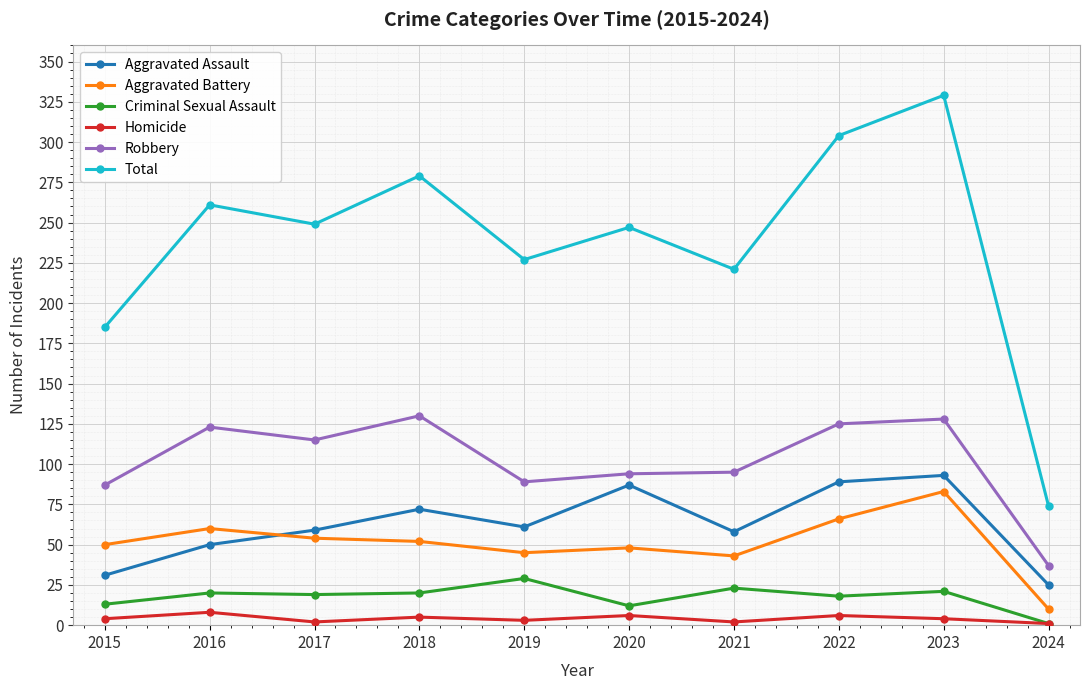

What is the difference between the second highest and minimum values in the Aggravated Battery series?

56